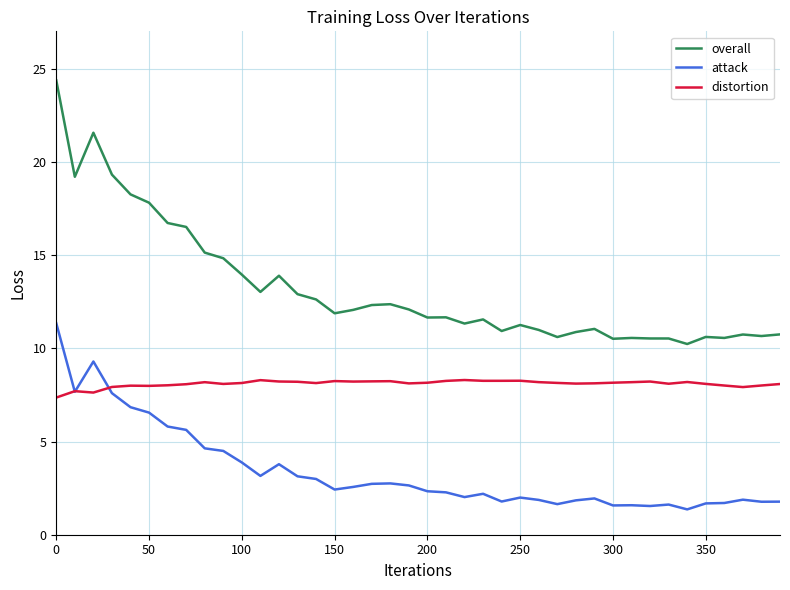

Rank the series by their average value, from lowest to highest.

attack, distortion, overall